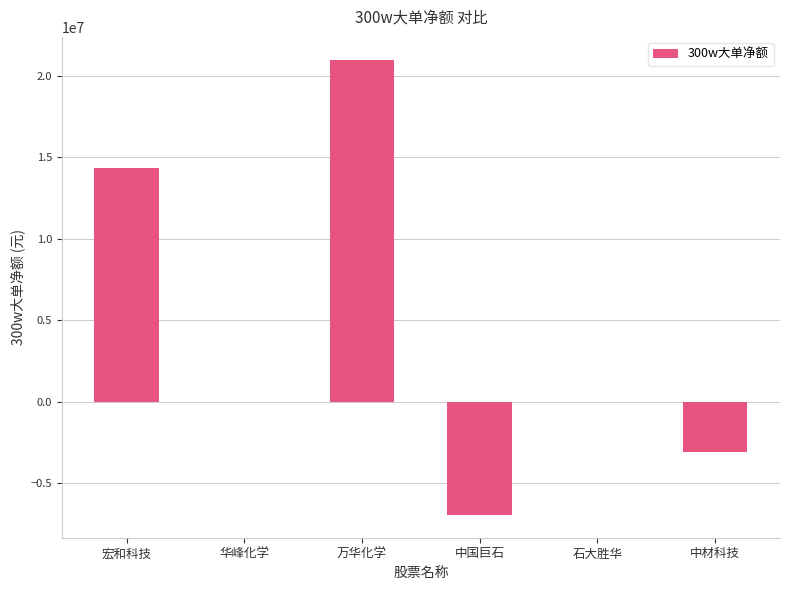

What is the approximate value at 中国巨石?

-6951462